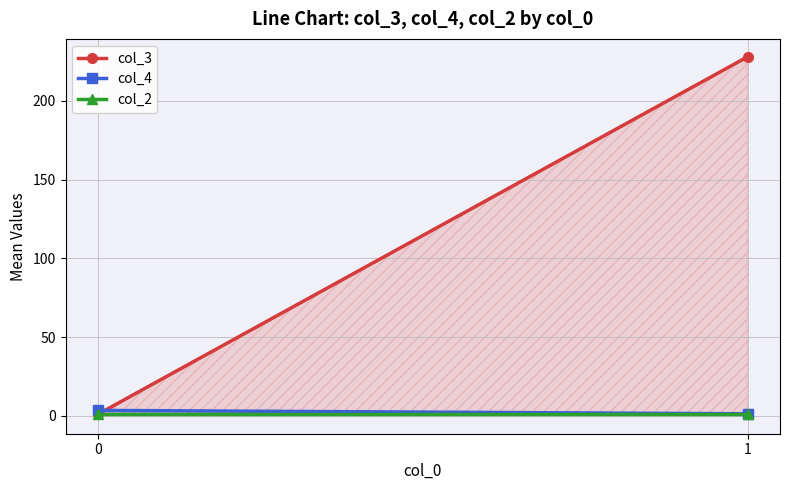

Which series has the largest range (max minus min)?

col_3